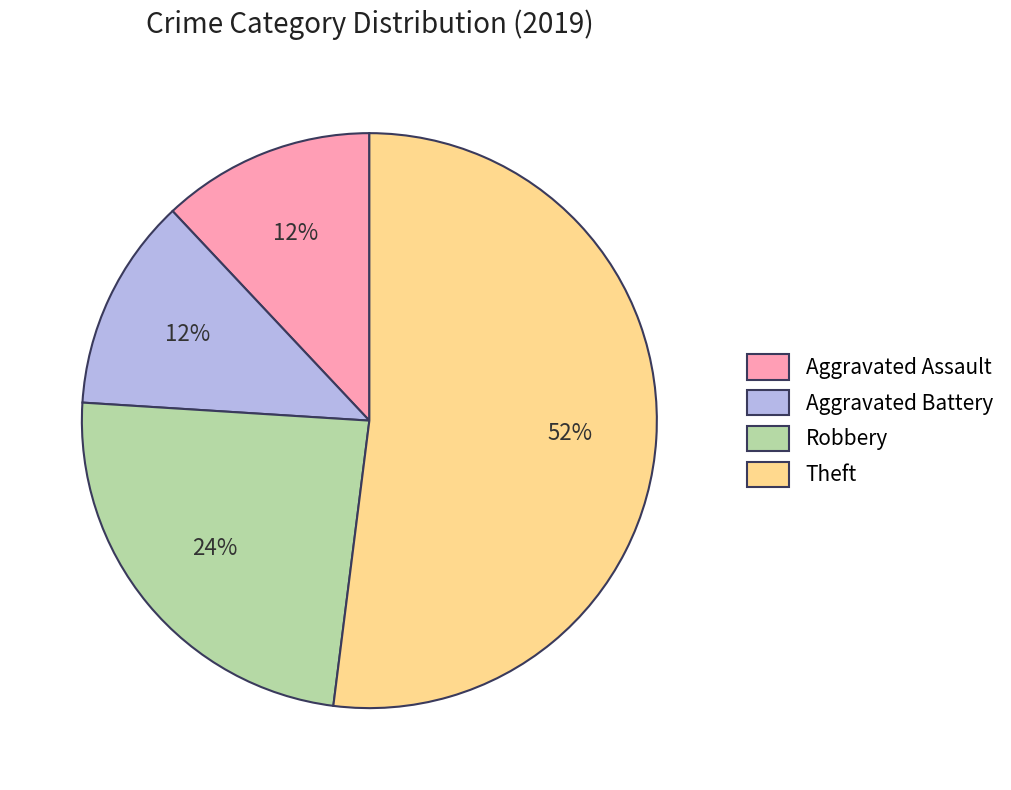

To the nearest percent, what percentage of the pie is Theft?

52%